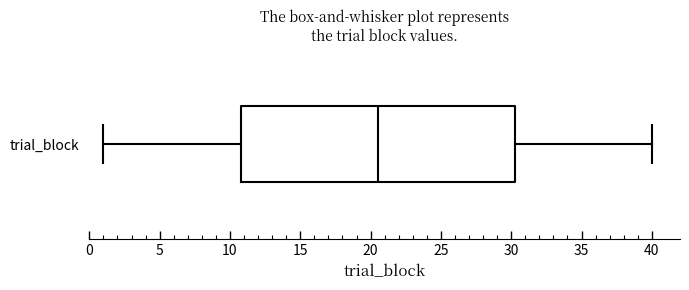

Transcribe this box plot: give where the median line is, the range the box spans, and where the two whiskers end, as read against the x-axis. The values are not printed on the chart, so give them approximately, as read against the axis.

median 20.5, box 11.0 to 30.5, whiskers 1.0 to 40.0